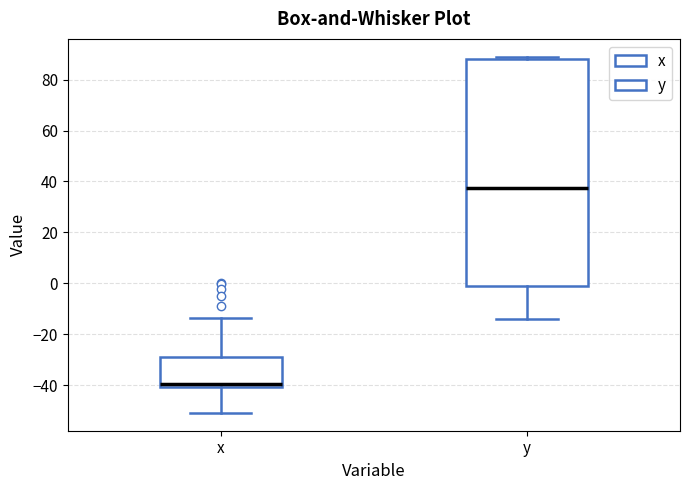

Reading left to right, transcribe this box plot: for each box, give where its median line is, the range the box spans, and where its two whiskers end, as read against the y-axis. The values are not printed on the chart, so give them approximately, as read against the axis.

x: median -40 (just above the box's lower edge), box -40 to -30, whiskers -50 to -14
y: median 38, box -2 to 88, whiskers -14 to 90